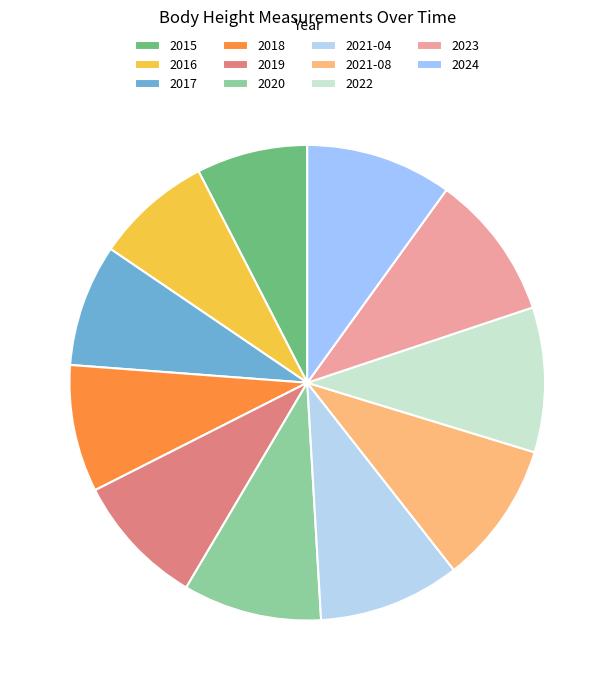

How many segments does this pie chart have?

11